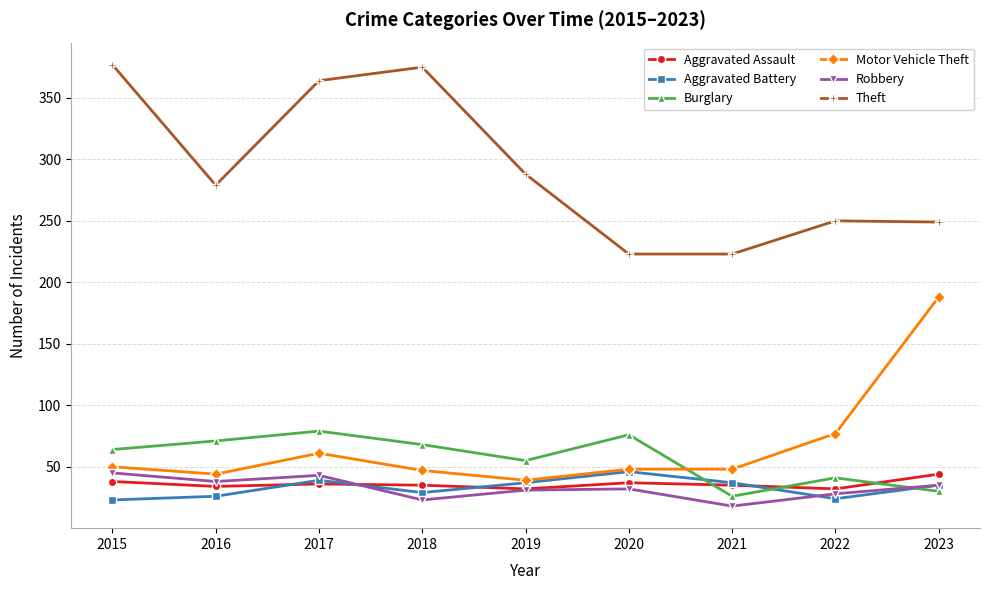

What are all the series names shown in the legend?

Aggravated Assault, Aggravated Battery, Burglary, Motor Vehicle Theft, Robbery, Theft